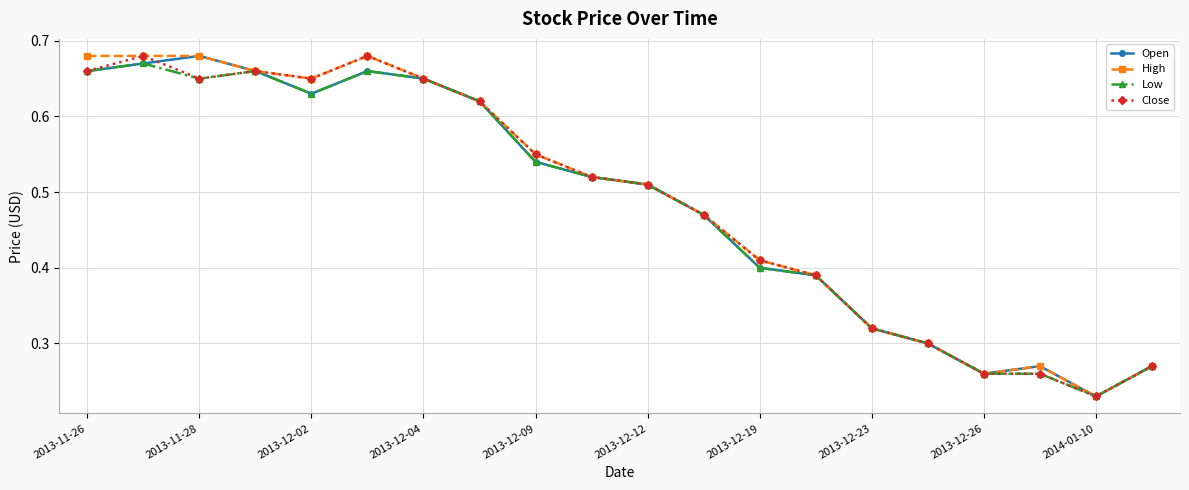

Count the Close values in the range 0 to 1.

20